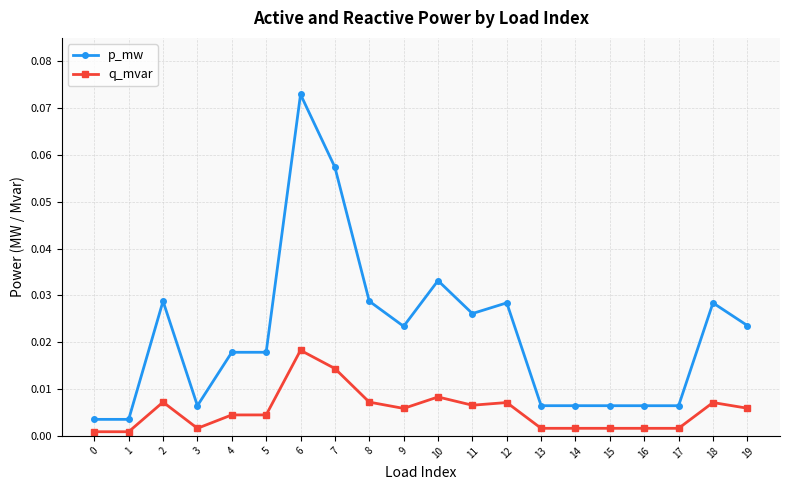

At which category does the chart reach its peak across all series?

6